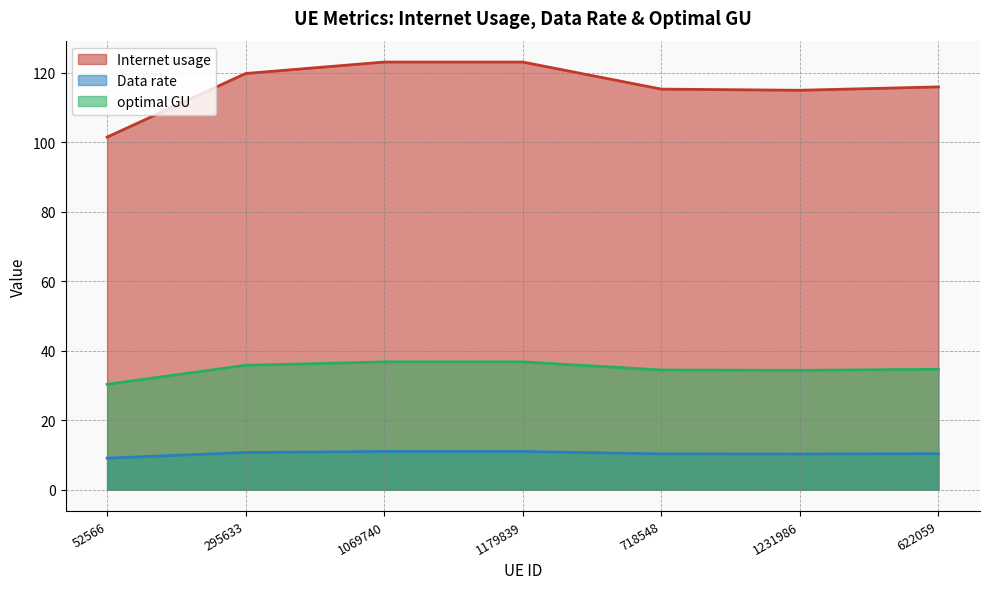

What is the total value across all series at 295633?

166.4